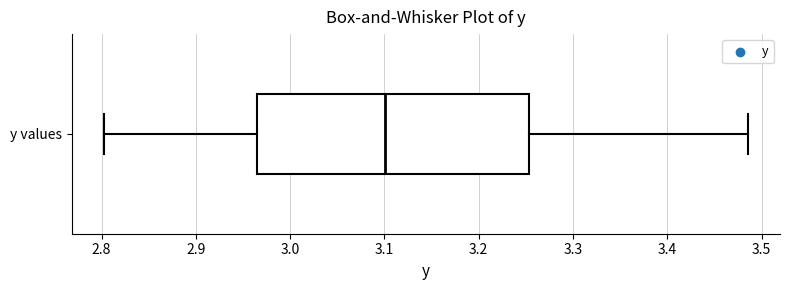

Where is the right edge of the box for y values on the x-axis? The values are not printed on the chart, so give them approximately, as read against the axis.

3.25